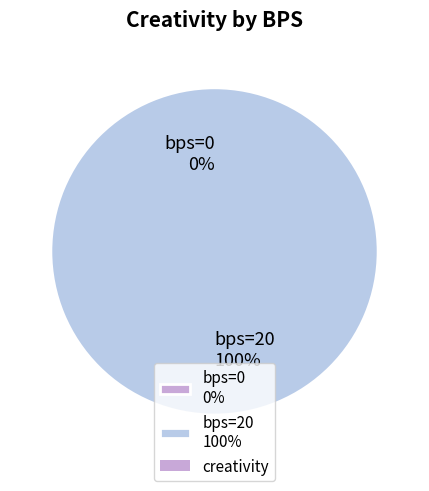

What is the largest slice in the pie chart?

20